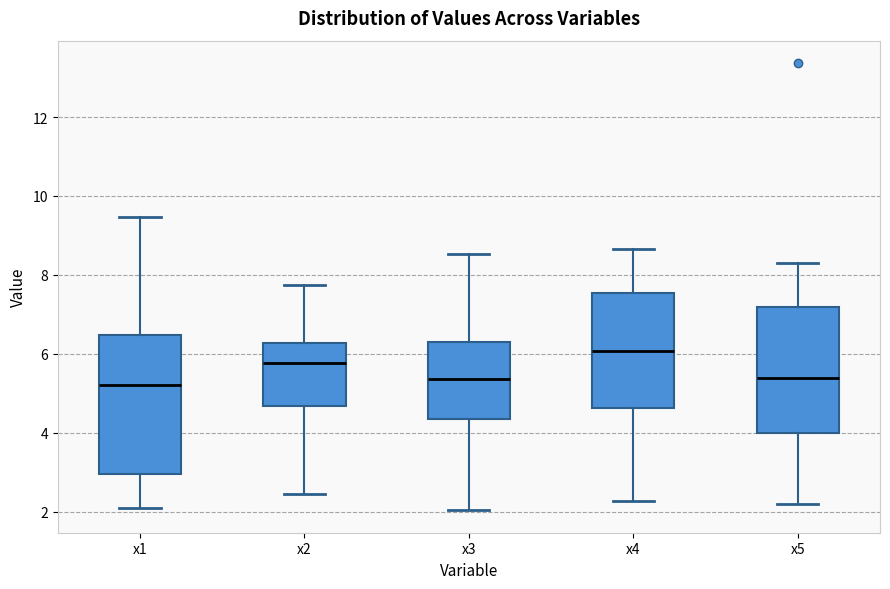

Reading left to right, read every box against the y-axis: the position of its median line, the range the box covers, and the ends of its whiskers. The values are not printed on the chart, so give them approximately, as read against the axis.

x1: median 5.2, box 3.0 to 6.4, whiskers 2.0 to 9.4
x2: median 5.8, box 4.6 to 6.2, whiskers 2.4 to 7.8
x3: median 5.4, box 4.4 to 6.2, whiskers 2.0 to 8.6
x4: median 6.0, box 4.6 to 7.6, whiskers 2.2 to 8.6
x5: median 5.4, box 4.0 to 7.2, whiskers 2.2 to 8.2